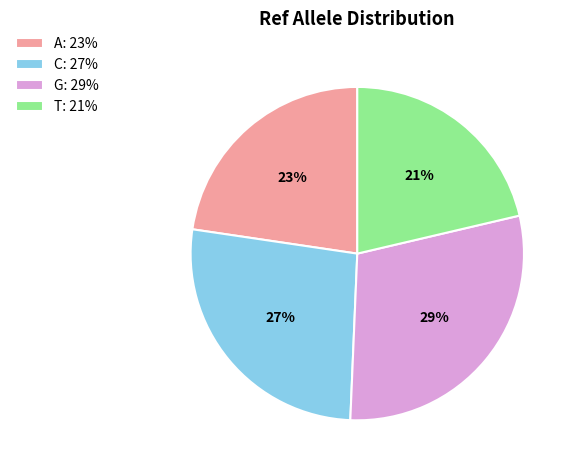

Is it true that C: 27% is 27% of the pie?

True